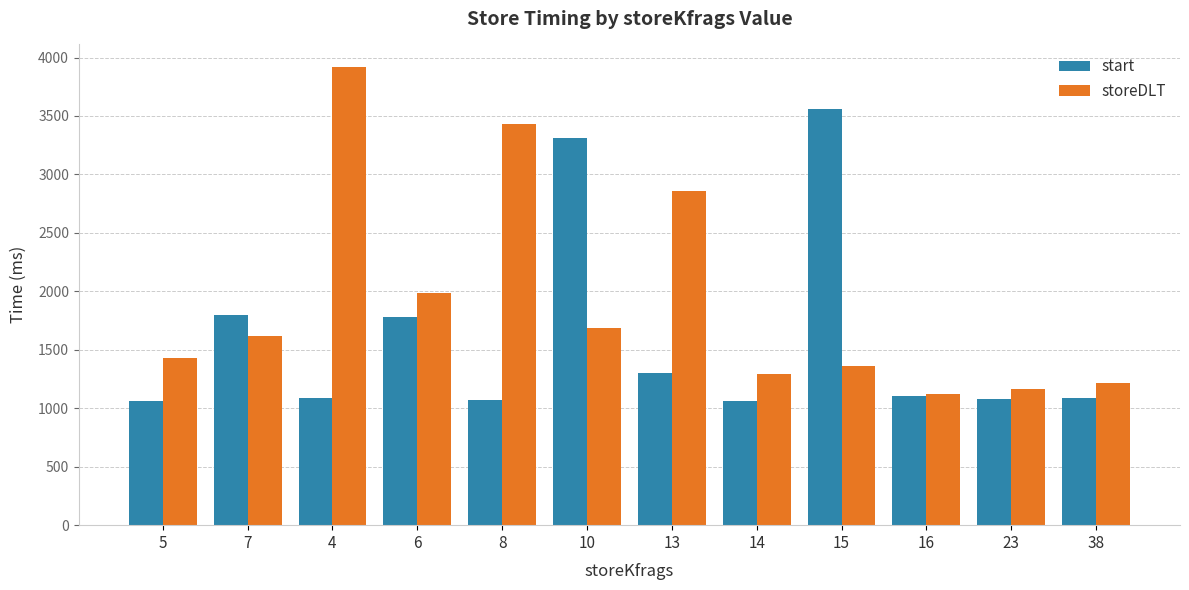

How many categories are shown in the chart?

12